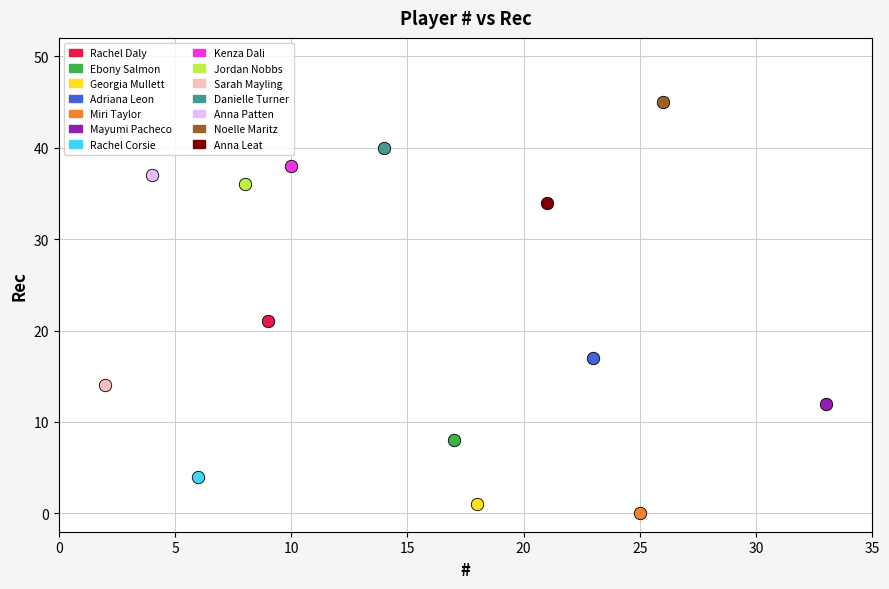

What are all the series names shown in the legend?

Rachel Daly, Ebony Salmon, Georgia Mullett, Adriana Leon, Miri Taylor, Mayumi Pacheco, Rachel Corsie, Kenza Dali, Jordan Nobbs, Sarah Mayling, Danielle Turner, Anna Patten, Noelle Maritz, Anna Leat